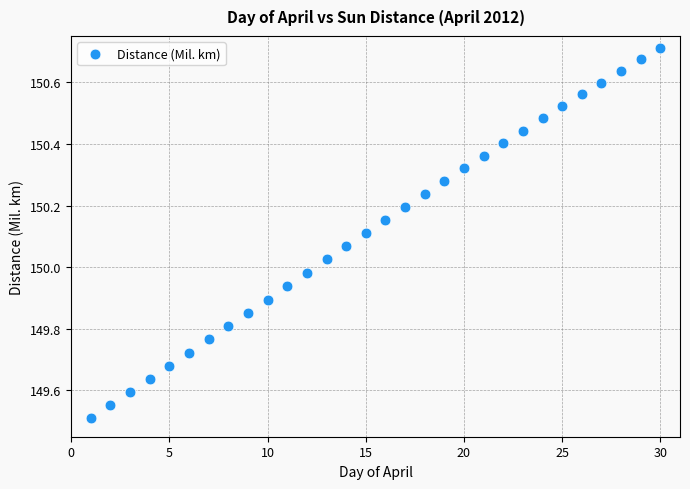

What is the range of Y values (max minus min)?

1.2